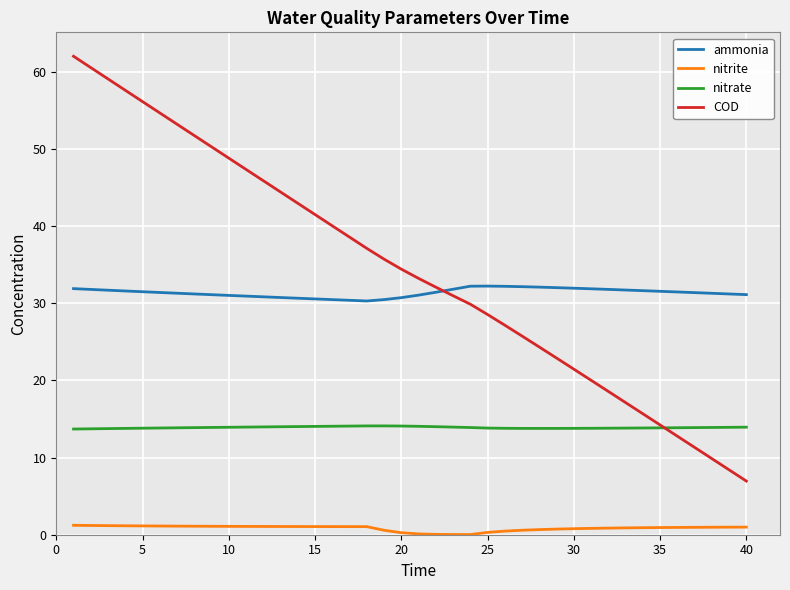

Which series has the largest total across all categories?

COD